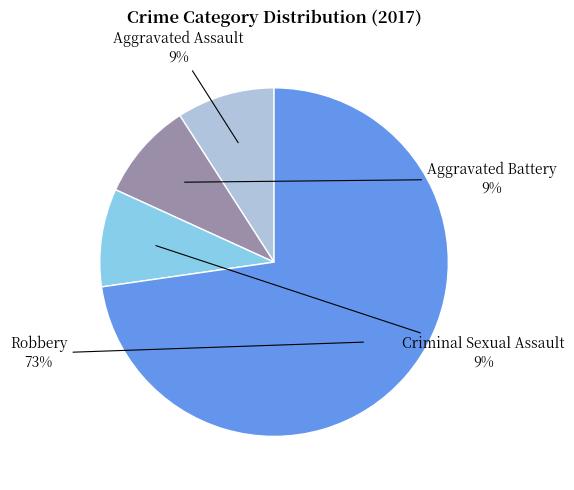

To the nearest percent, what is the difference between the largest and smallest slice percentages?

64%